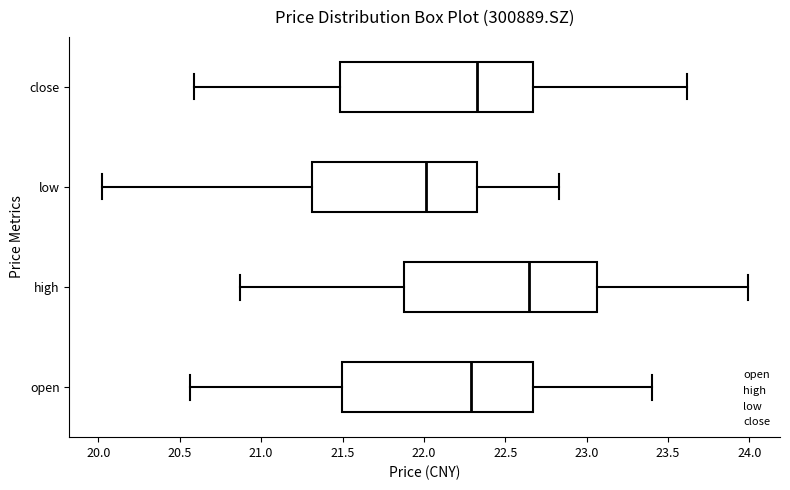

Which box has the furthest to the left median line?

low